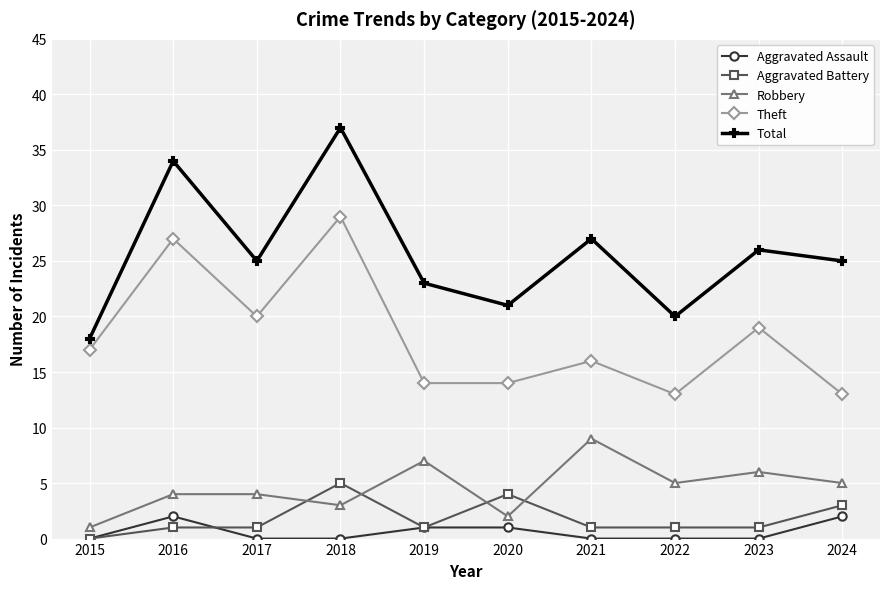

Is the value of Total at 2019 greater than the value of Robbery at 2024?

Yes